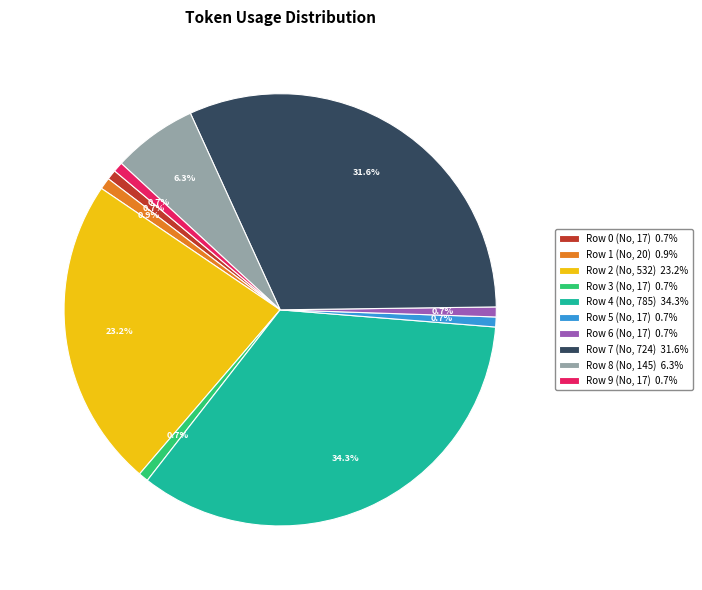

How much of the chart is everything except Row 3 (No, 17) 0.7%?

99.3%